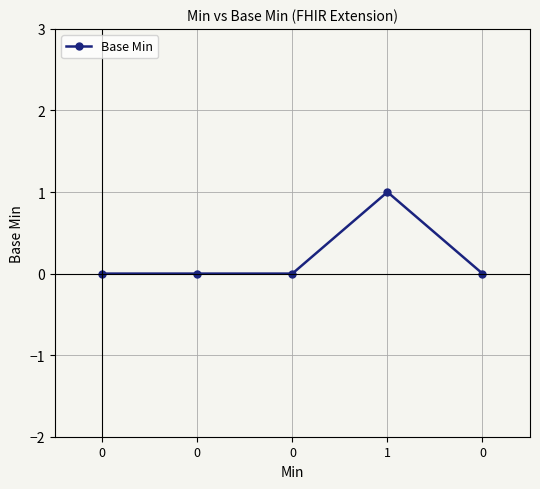

What is the sum of all values?

1